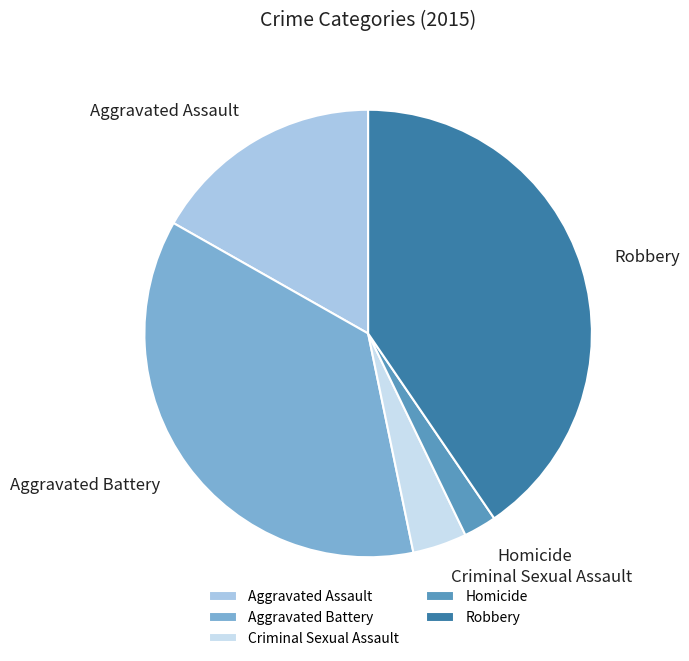

Which slice is the largest?

Robbery